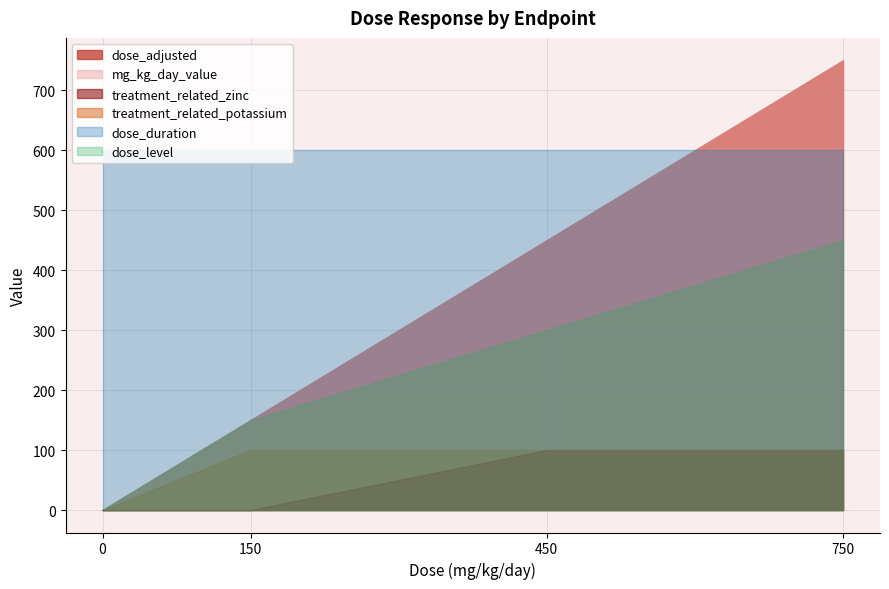

Which category has the highest value across all series?

750